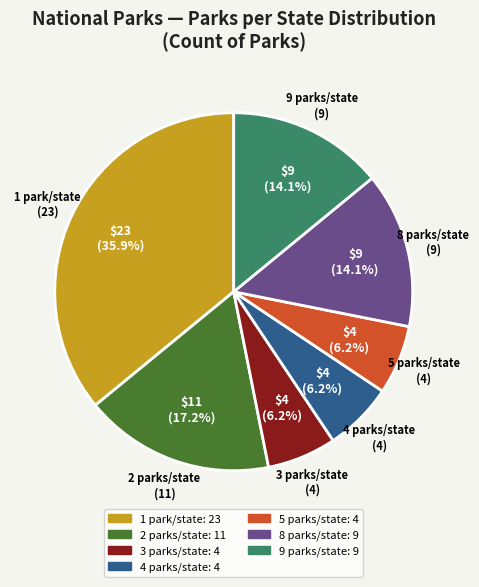

What is the largest slice in the pie chart?

1 park